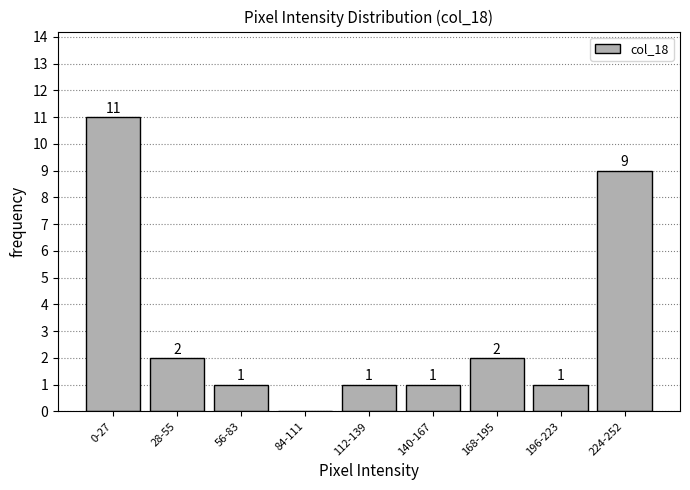

Reading right to left, list all the values displayed in this chart.

224-252=9	196-223=1	168-195=2	140-167=1	112-139=1	84-111=0	56-83=1	28-55=2	0-27=11